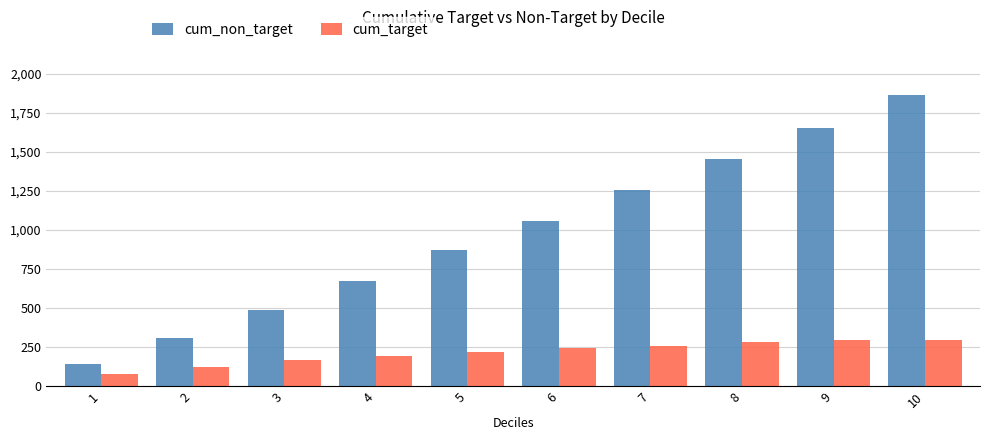

Is it true that cum_target equals 296 at 9?

True